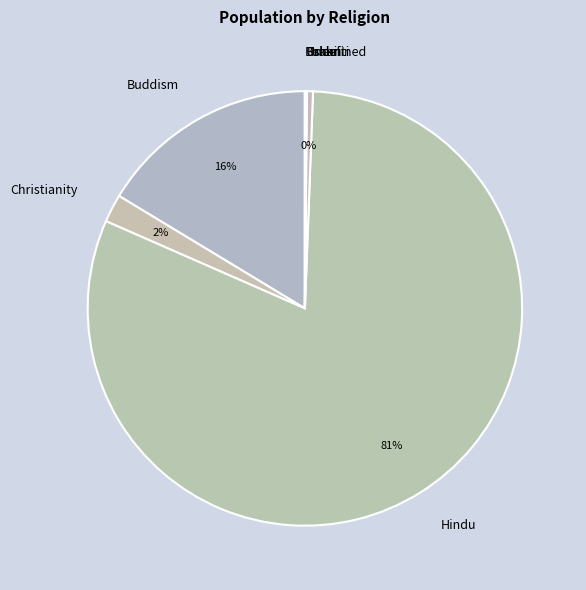

Do Islam and Hindu together represent more than half of the pie?

Yes